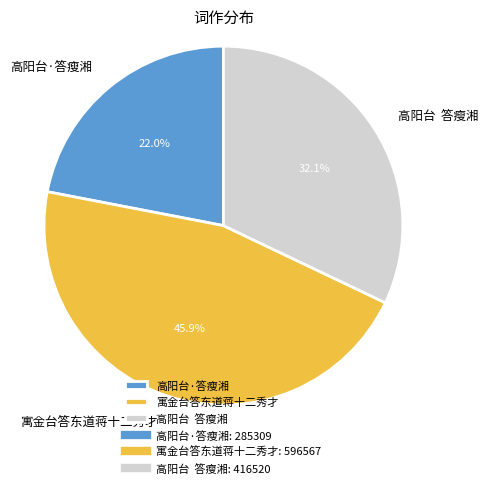

What is the smallest slice in the pie chart?

高阳台·答瘦湘